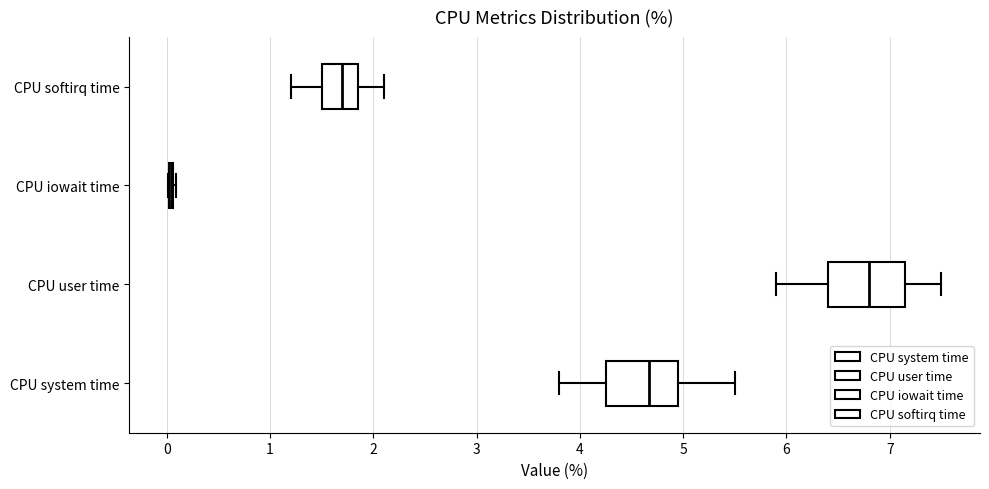

Reading bottom to top, transcribe this box plot: for each box, give where its median line is, the range the box spans, and where its two whiskers end, as read against the x-axis. The values are not printed on the chart, so give them approximately, as read against the axis.

CPU system time: median 4.7, box 4.3 to 5.0, whiskers 3.8 to 5.5
CPU user time: median 6.8, box 6.4 to 7.2, whiskers 5.9 to 7.5
CPU iowait time: box collapsed to a line at 0.0, whiskers 0.0 to 0.1
CPU softirq time: median 1.7, box 1.5 to 1.9, whiskers 1.2 to 2.1